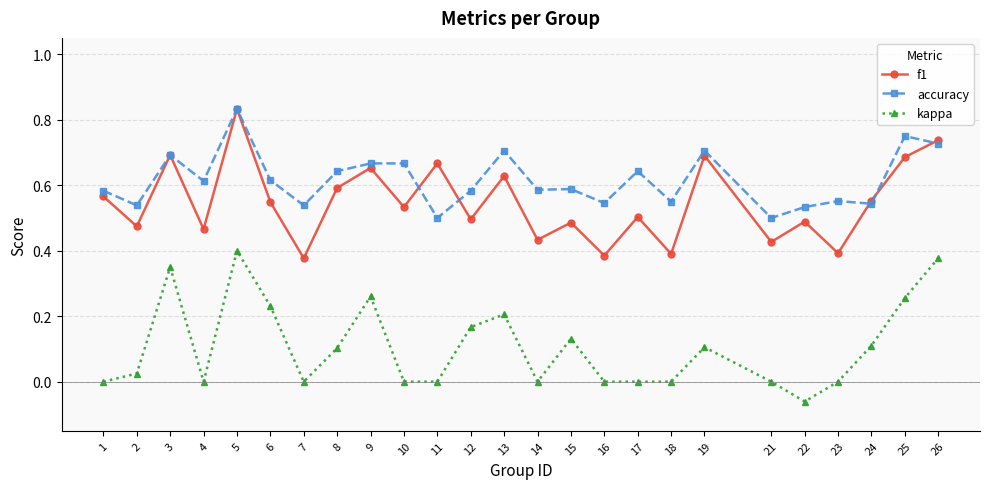

Which series changed the most between 5 and 6?

f1